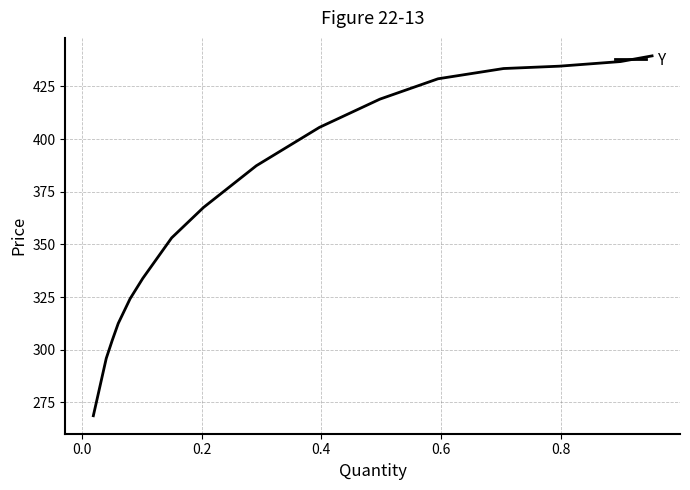

What is the difference between the maximum and minimum values?

170.9